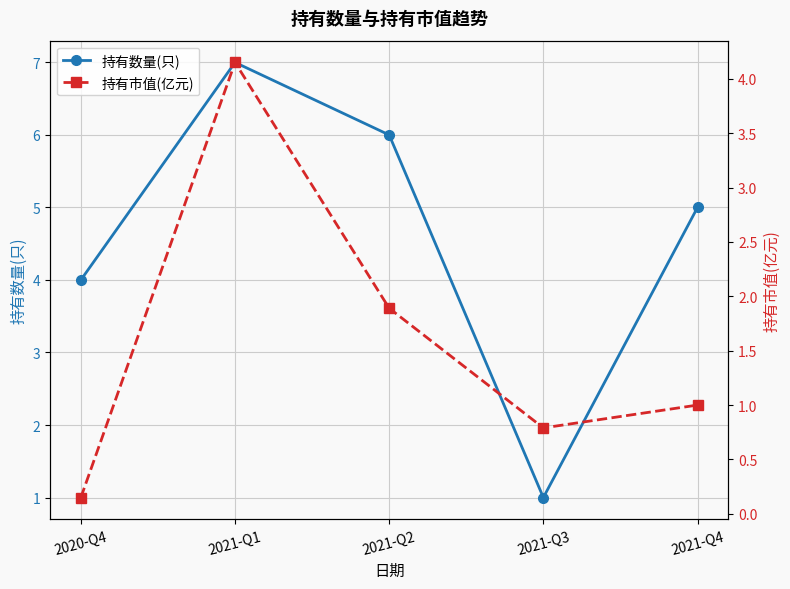

Which series changed the most between 2021-Q1 and 2021-Q3?

持有数量(只)